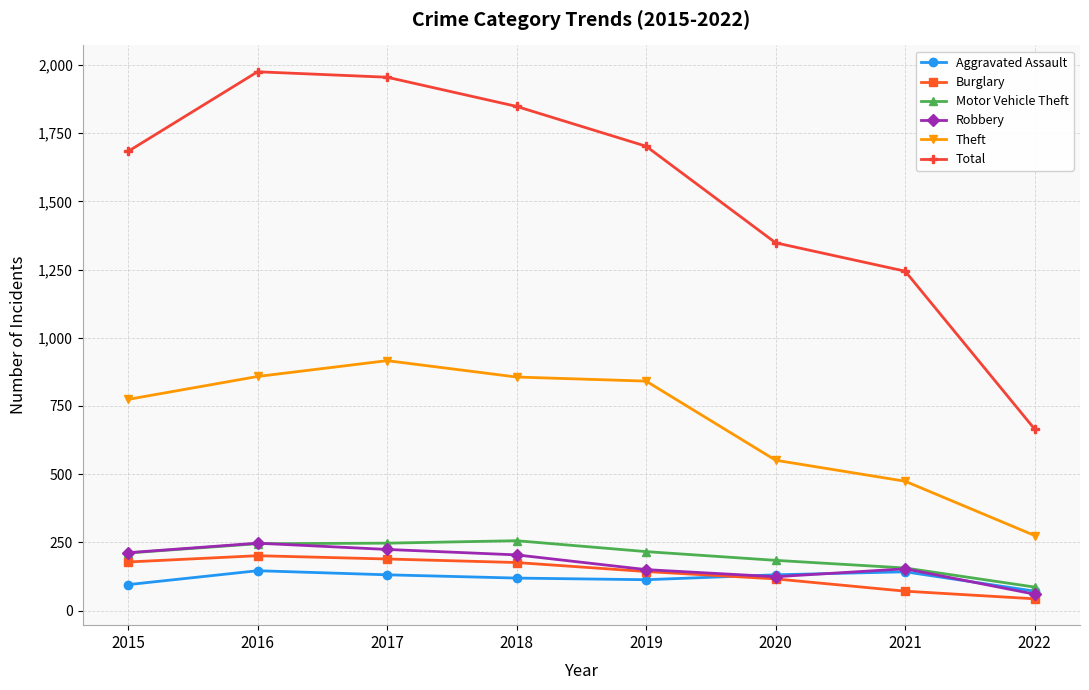

Is the value of Robbery at 2017 greater than the value of Burglary at 2021?

Yes